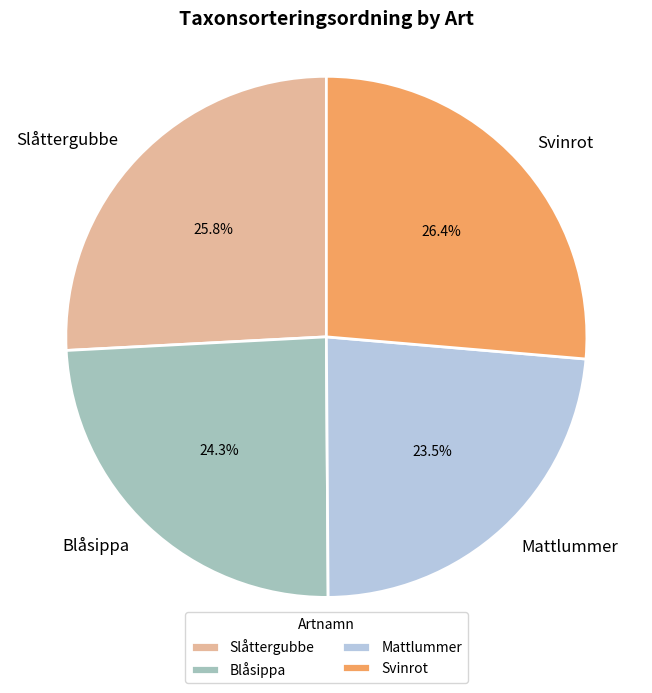

Rank the categories by value from lowest to highest.

Mattlummer, Blåsippa, Slåttergubbe, Svinrot